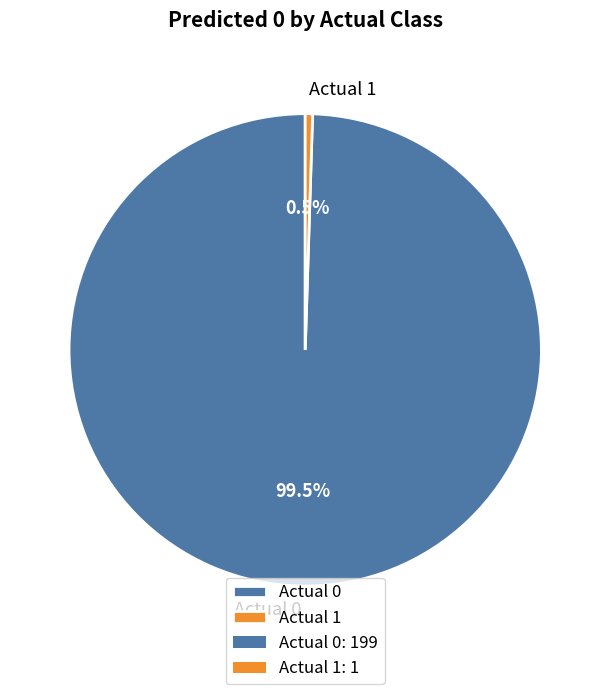

What is the majority slice?

Actual 0